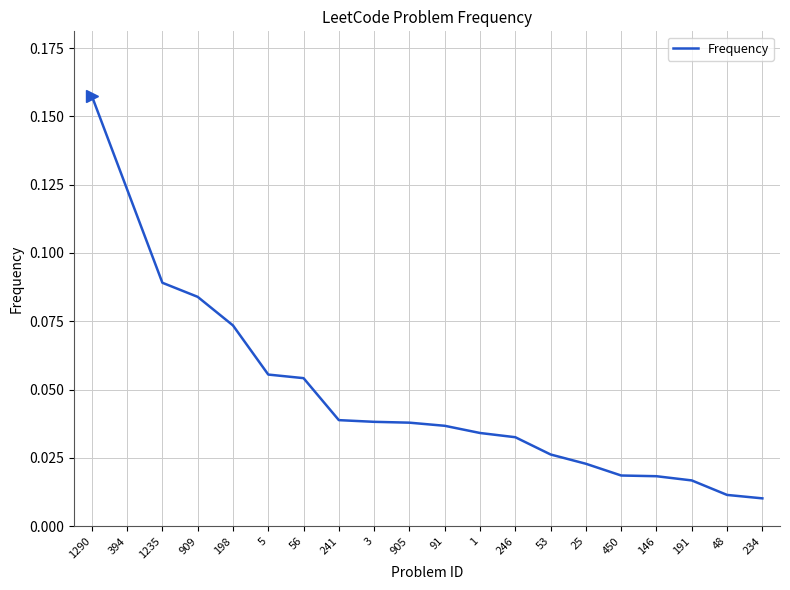

Which has a higher value, 234 or 25?

25